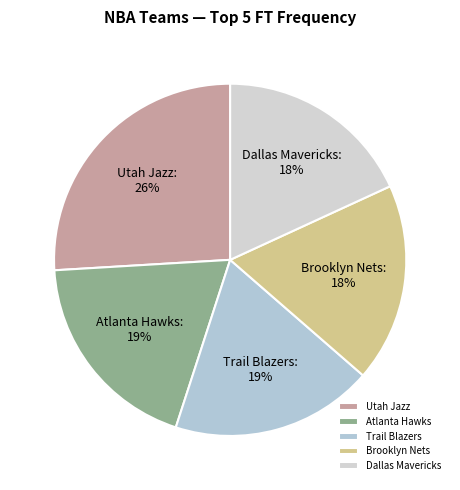

Do Brooklyn Nets and Atlanta Hawks together represent more than half of the pie?

No